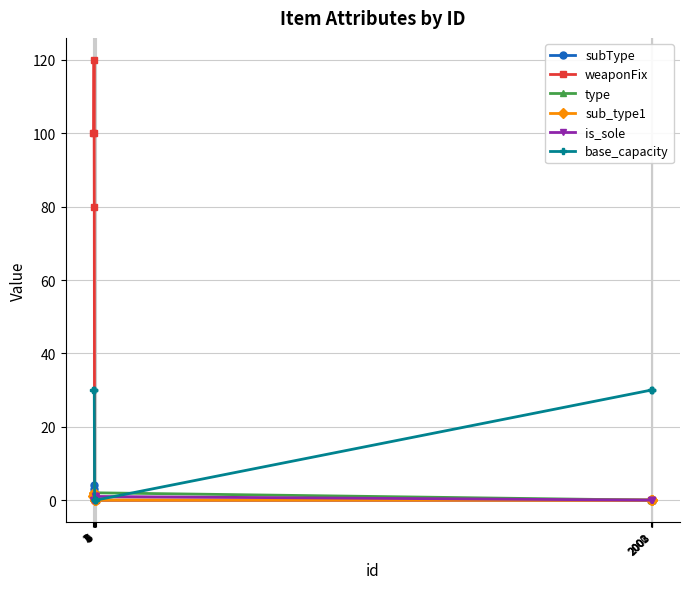

What is the total value across all series at 6?

3